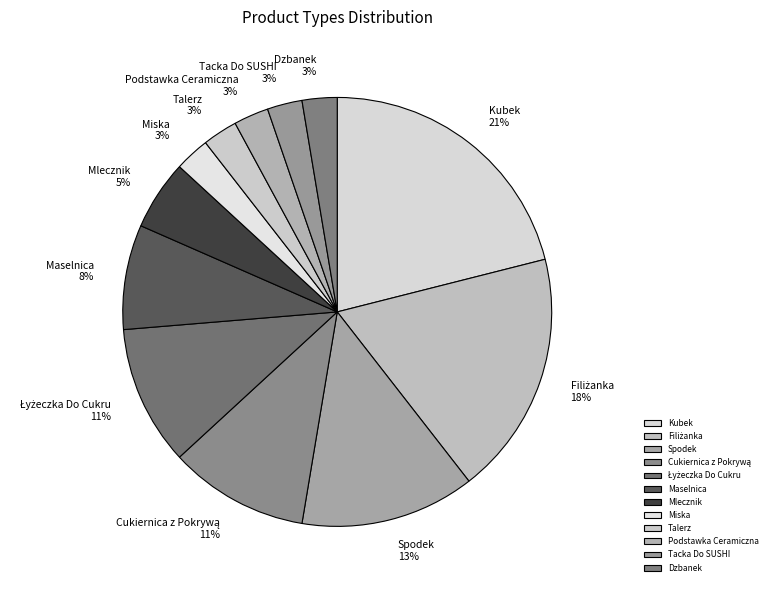

The Miska slice represents 11% of the pie. True or false?

False